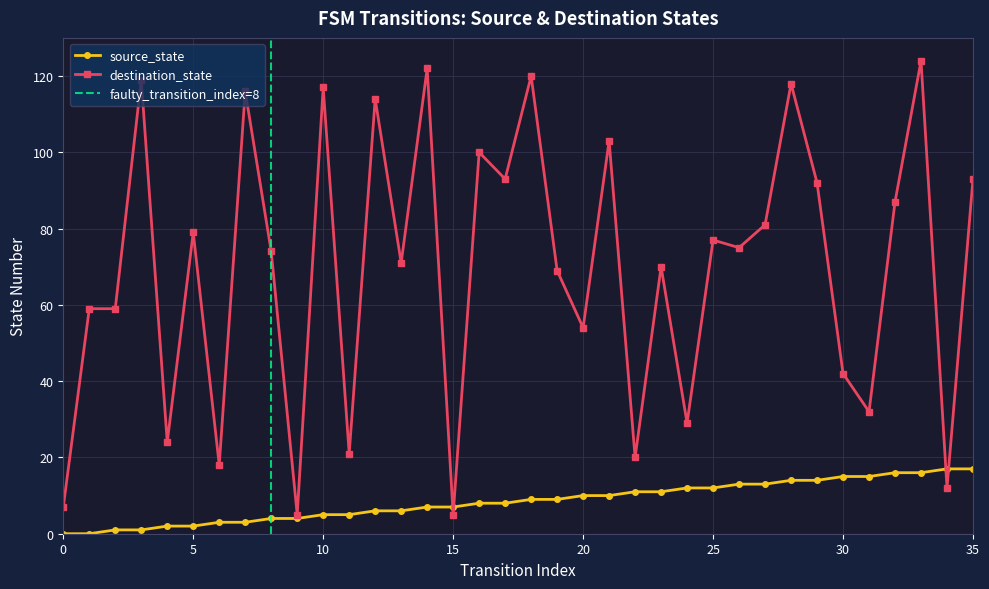

Rank the series at 16 from highest to lowest value.

destination_state, source_state